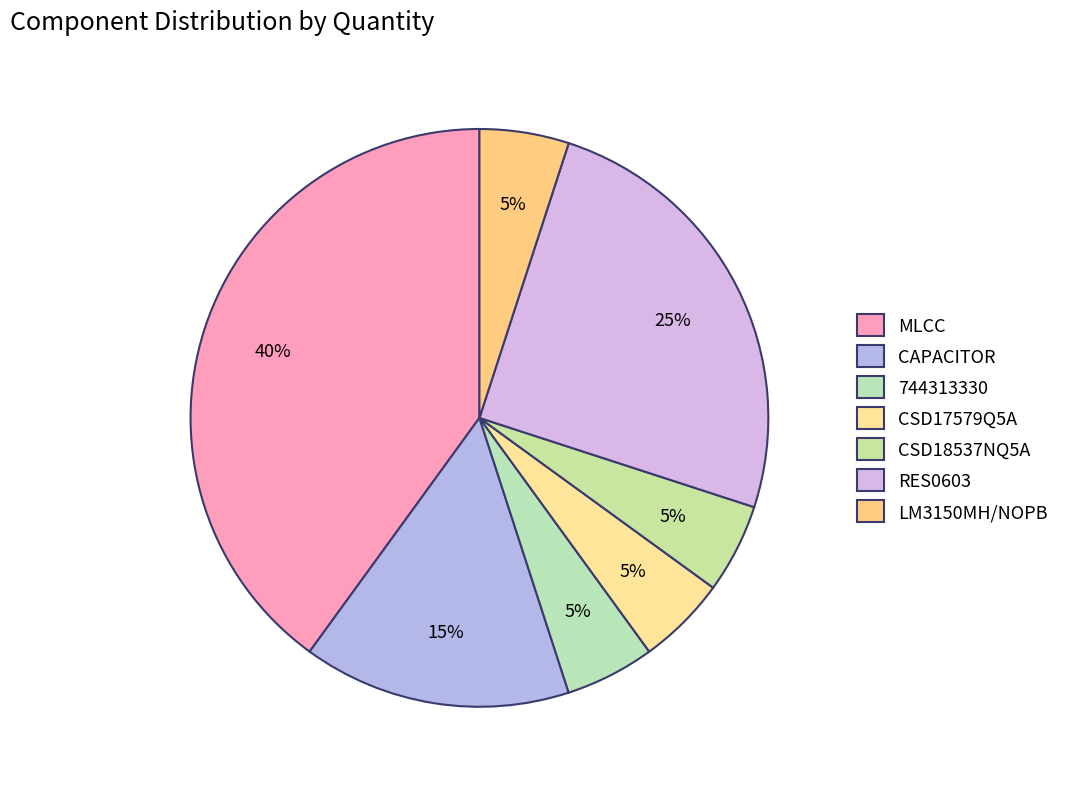

How much of the chart is everything except 744313330?

95.0%